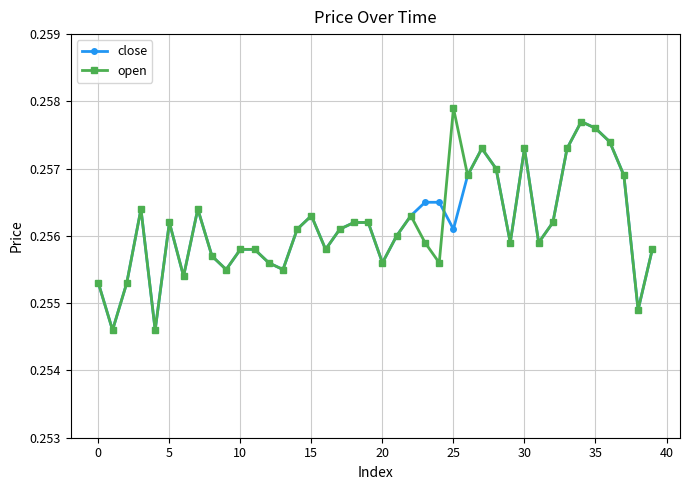

True or false: close has more than 1 interior local peaks.

True